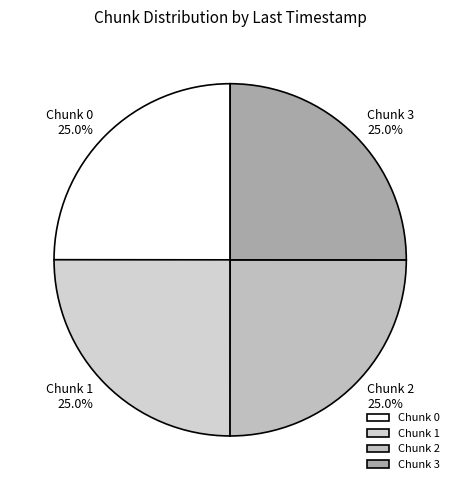

What portion of the pie excludes Chunk 0?

75.0%